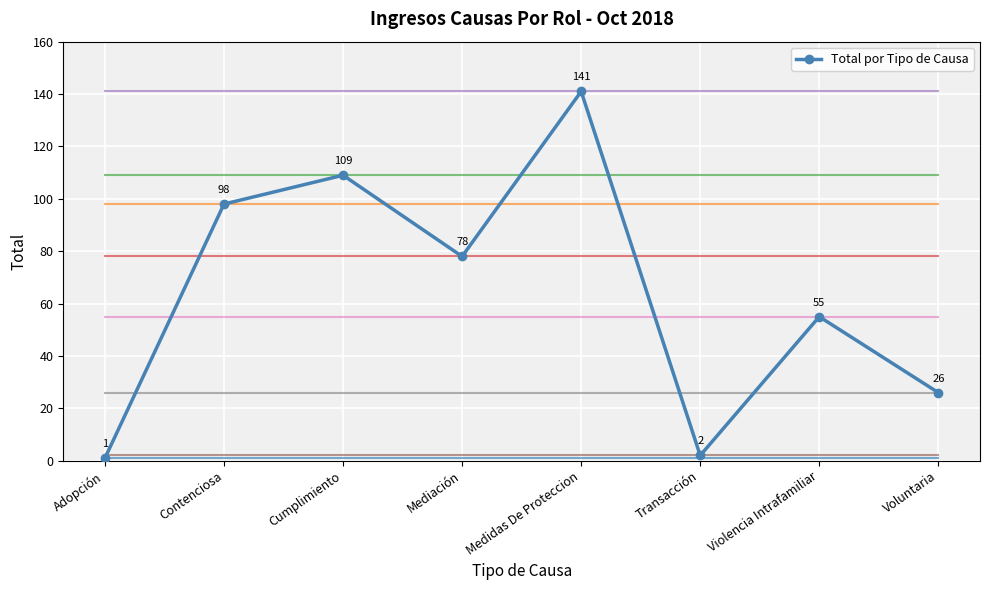

Does the chart have visible grid lines?

Yes